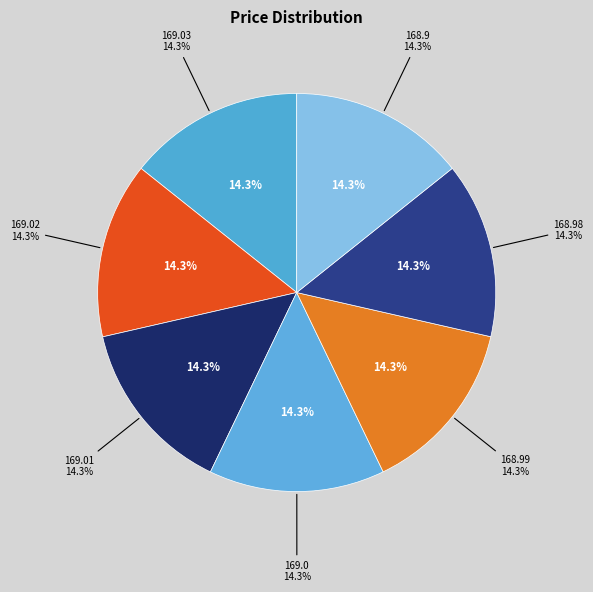

Count the number of slices in the pie.

7